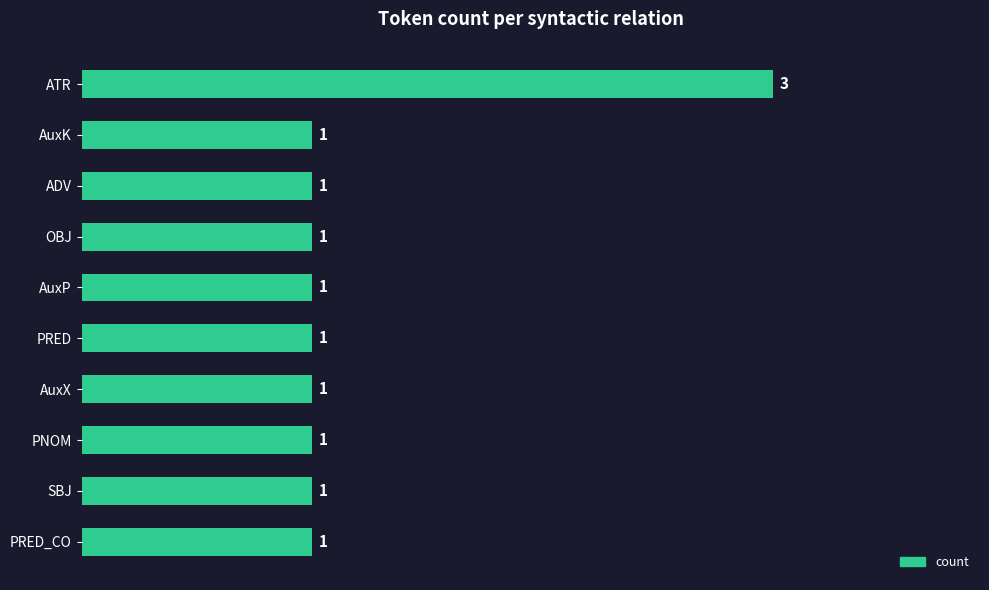

Count the number of values greater than 1.

1